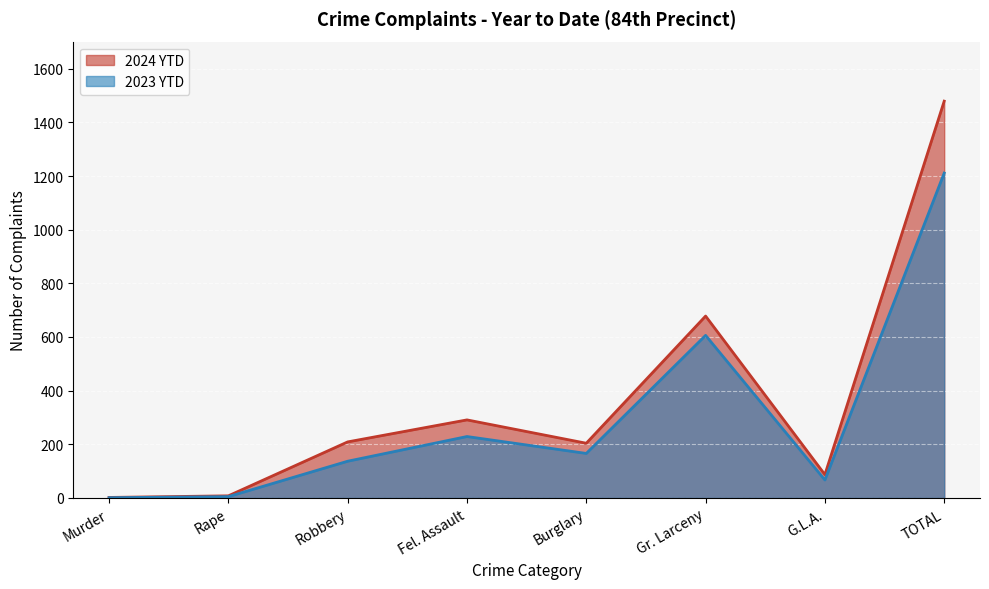

What is the maximum value for 2023 YTD?

1211